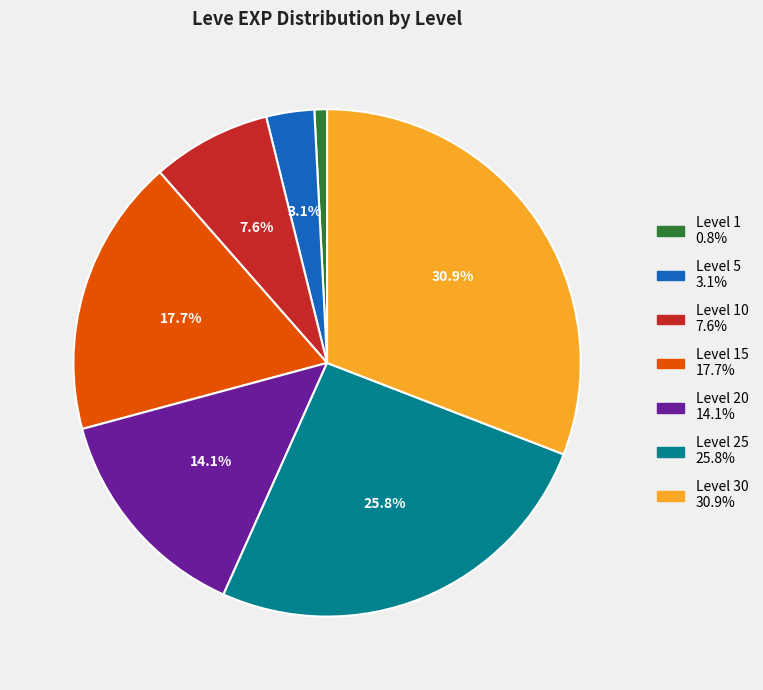

How many slices are in this pie chart?

7